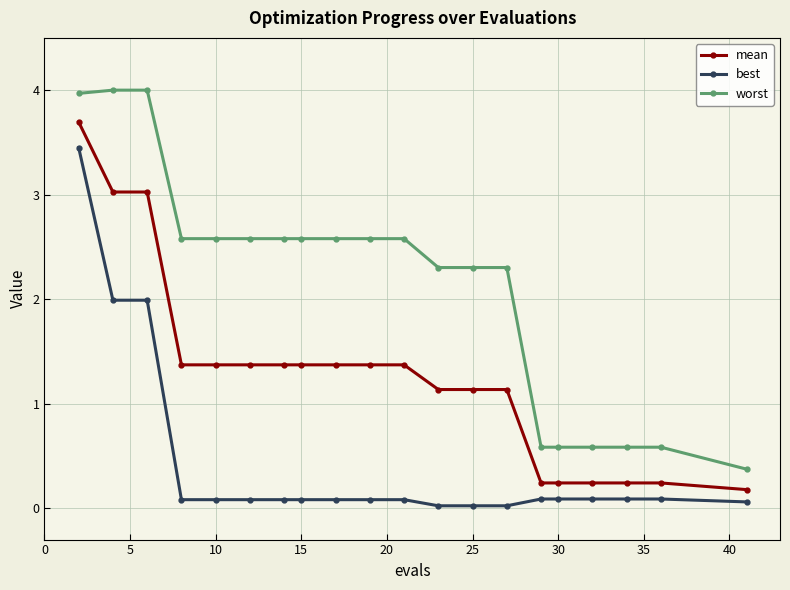

Rank the series by their average value, from lowest to highest.

best, mean, worst